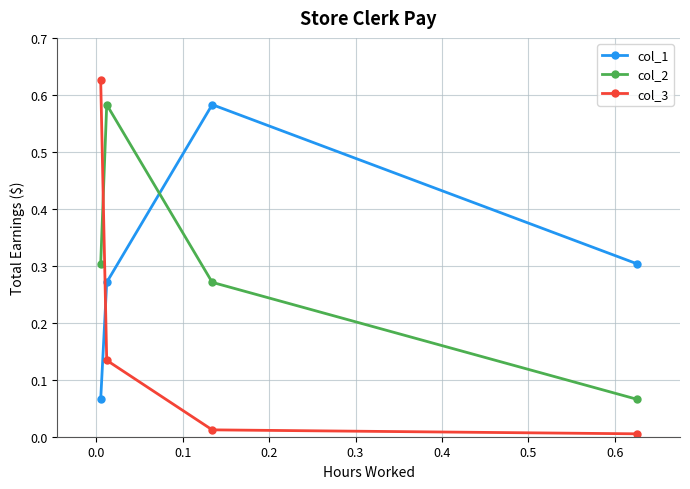

Between which two adjacent categories do col_1 and col_2 first intersect?

0.0 and 0.1